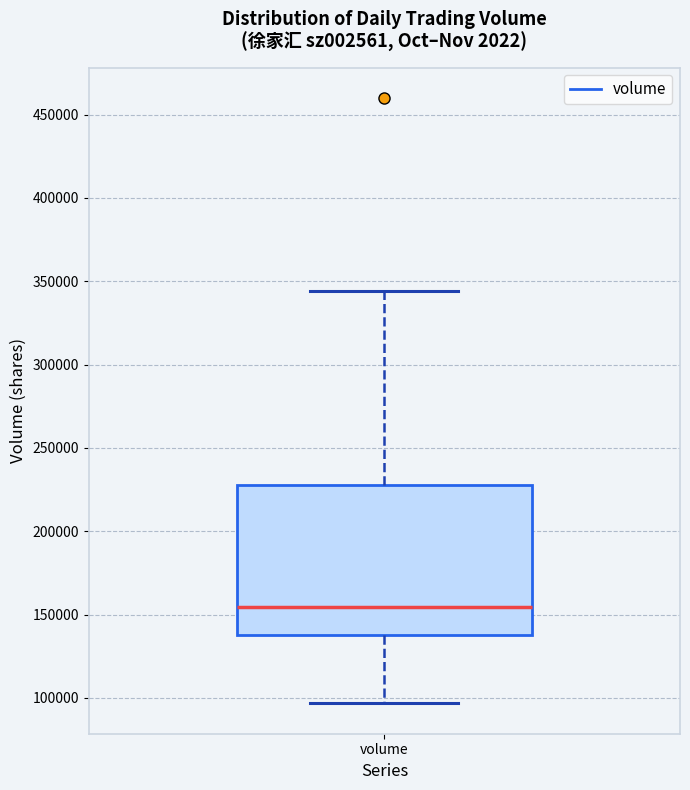

Transcribe this box plot: give where the median line is, the range the box spans, and where the two whiskers end, as read against the y-axis. The values are not printed on the chart, so give them approximately, as read against the axis.

median 155000, box 140000 to 230000, whiskers 95000 to 345000